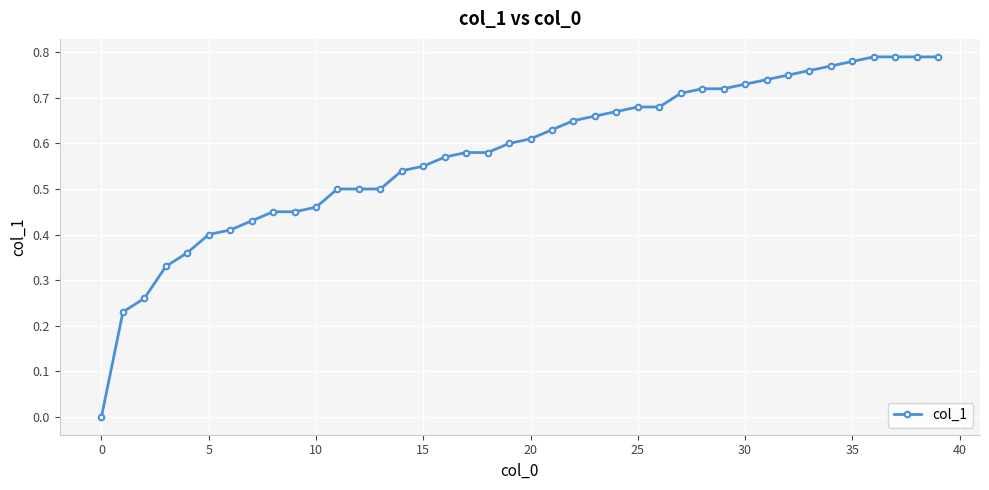

How many lines are shown in the chart?

1